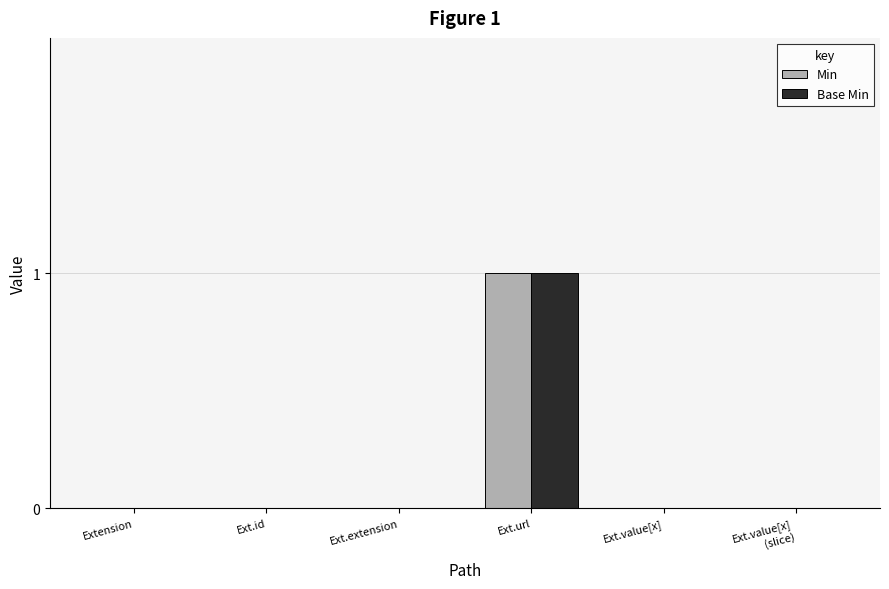

The Base Min series shows 0 at Ext.url. True or false?

False